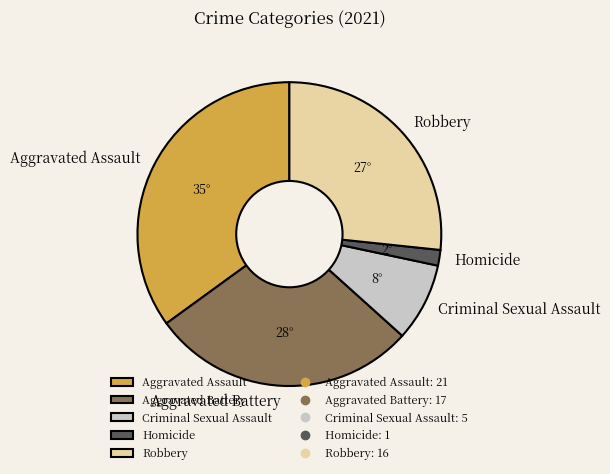

Is there a majority slice in this chart?

No